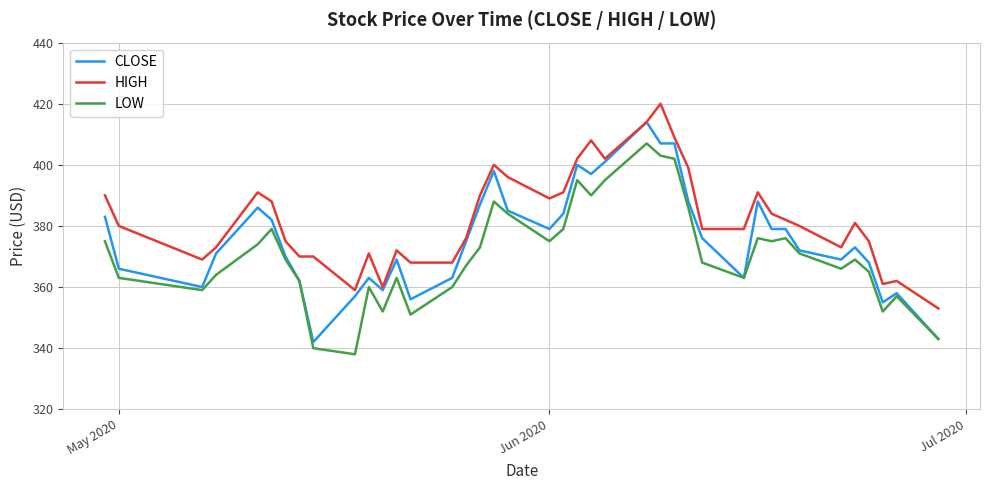

Does the chart have visible grid lines?

Yes